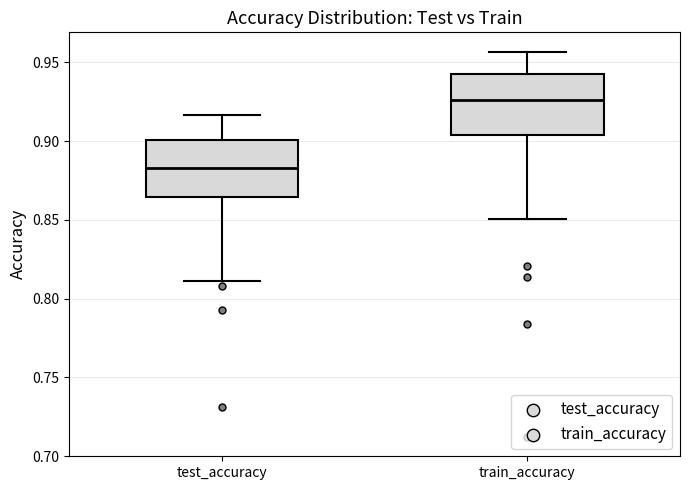

Where does the lower whisker of the box for train_accuracy end on the y-axis? The values are not printed on the chart, so give them approximately, as read against the axis.

0.850